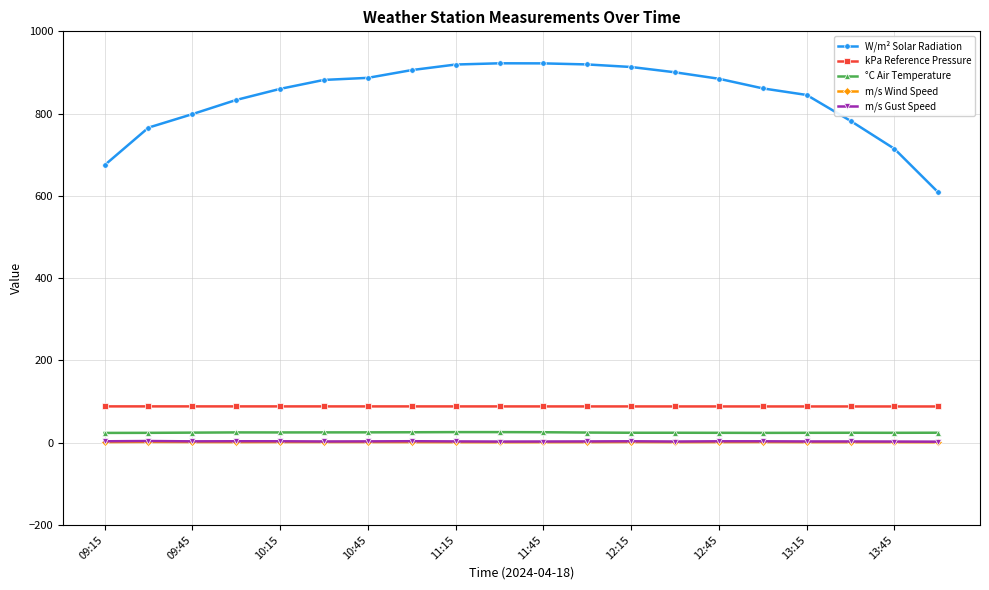

True or false: m/s Gust Speed has more than 1 interior local peaks.

True